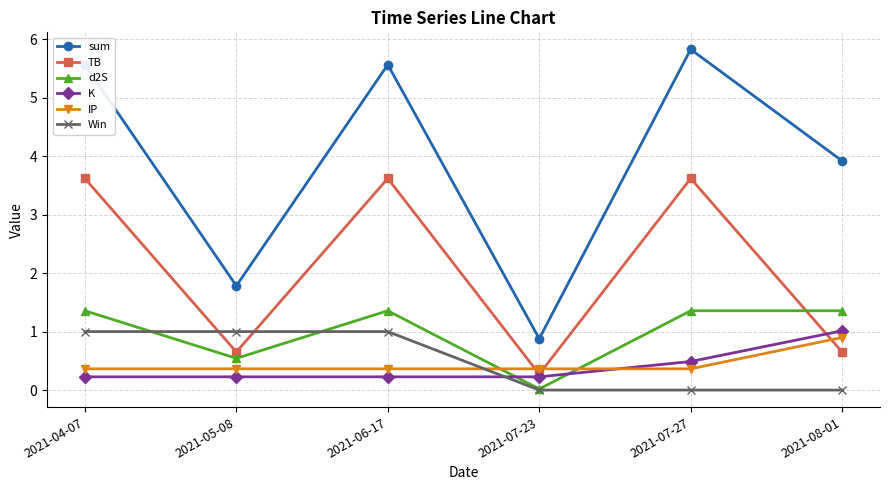

What is the difference between the maximum and minimum values in the Win series?

1.0